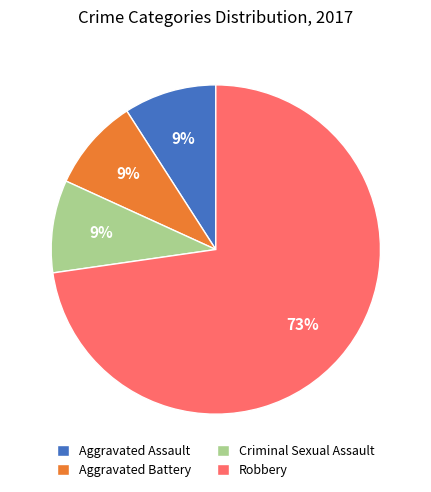

Which slice represents more than half of the pie?

Robbery